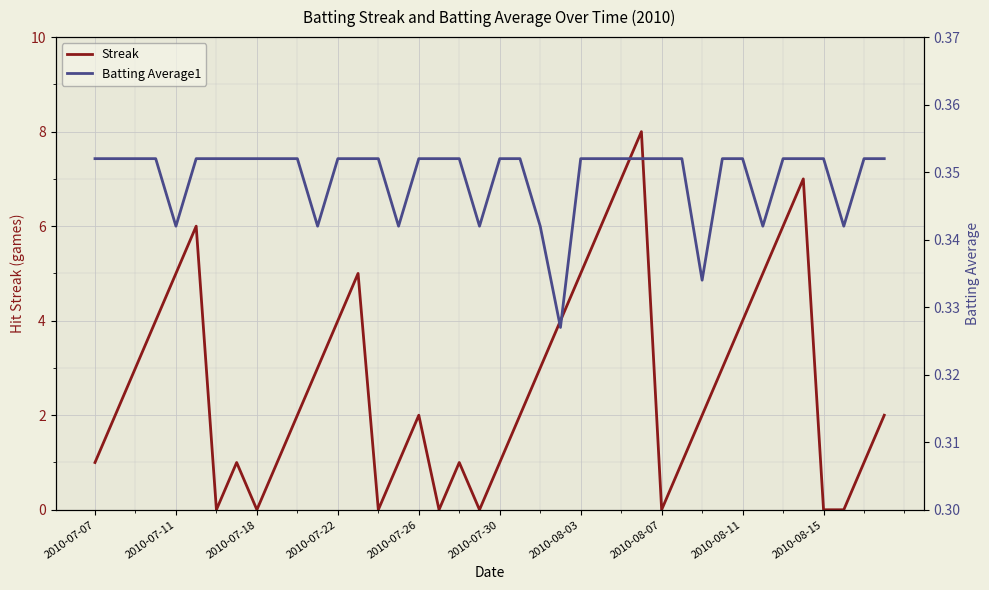

The Streak series shows 5 at 2010-08-15. True or false?

False